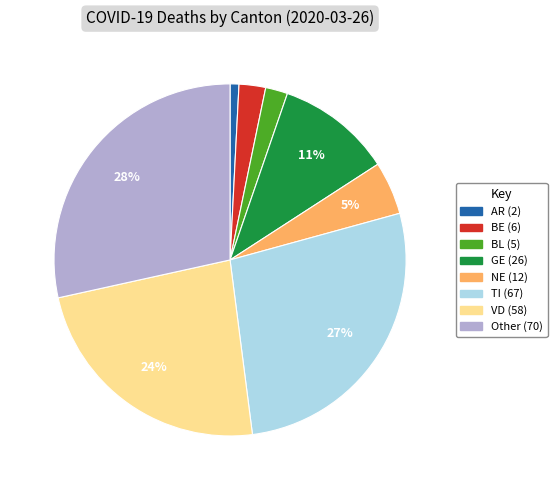

To the nearest percent, what is the average slice percentage?

12%